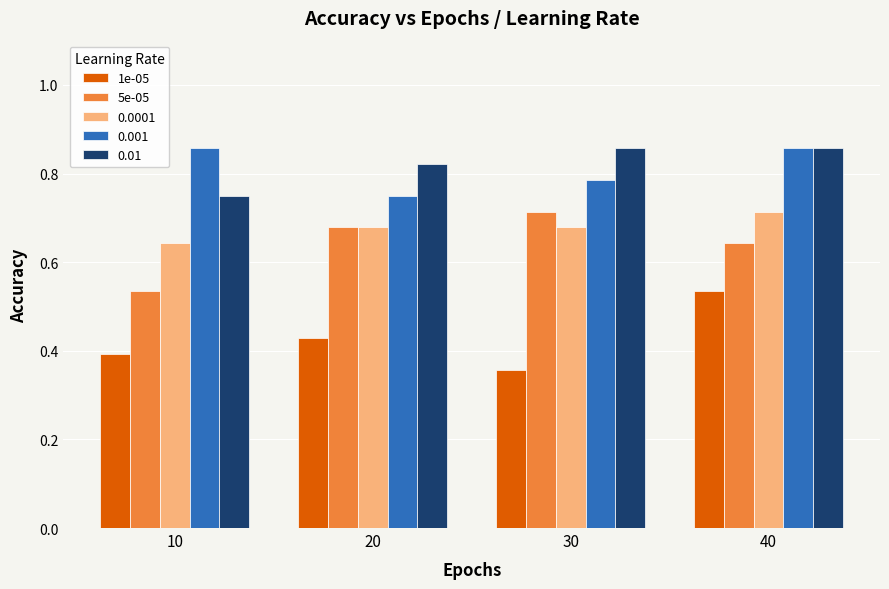

Is the value of 1e-05 at 10 greater than the value of 5e-05 at 10?

No